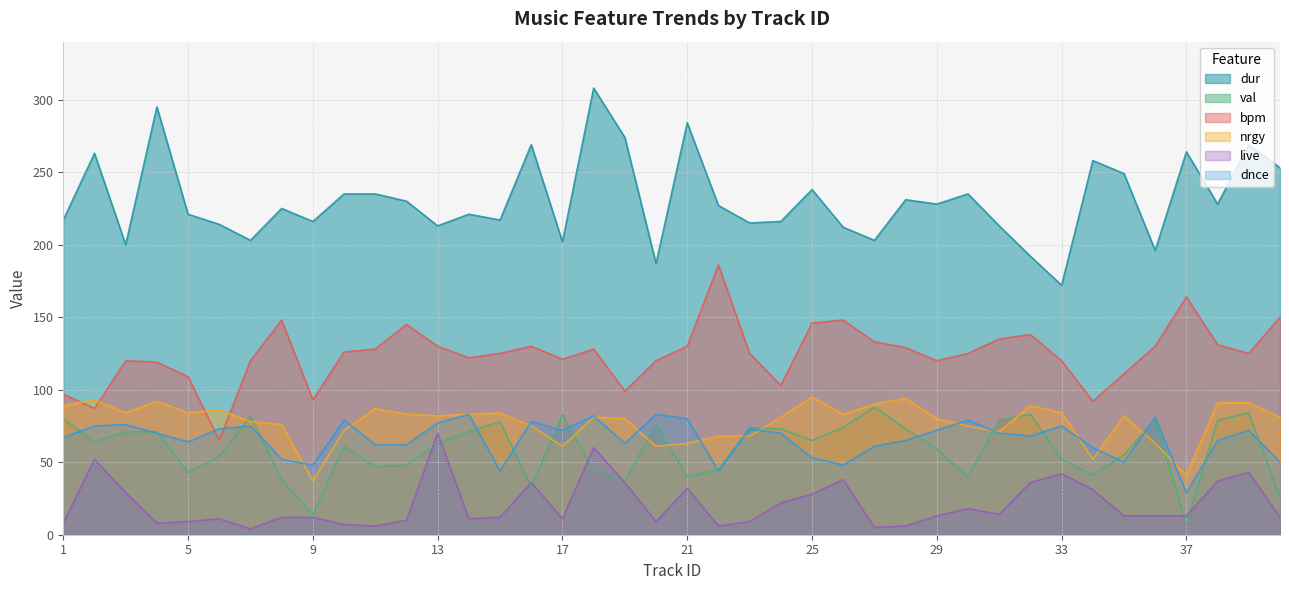

True or false: dnce and bpm intersect in this chart.

True